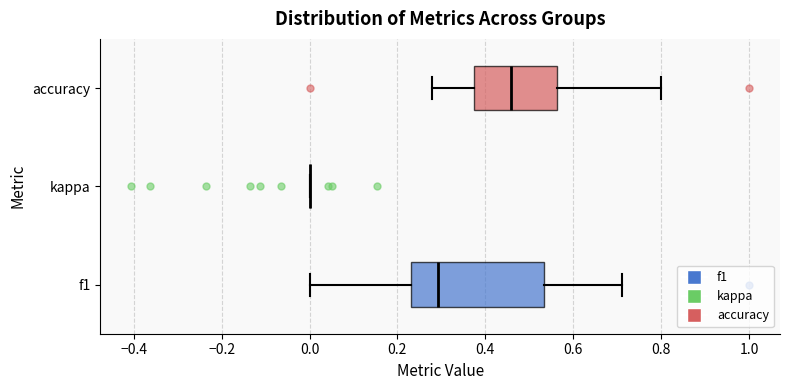

Reading bottom to top, read every box against the x-axis: the position of its median line, the range the box covers, and the ends of its whiskers. The values are not printed on the chart, so give them approximately, as read against the axis.

f1: median 0.30, box 0.24 to 0.54, whiskers 0.00 to 0.72
kappa: box collapsed to a line at 0.00, whiskers 0.00 to 0.00
accuracy: median 0.46, box 0.38 to 0.56, whiskers 0.28 to 0.80